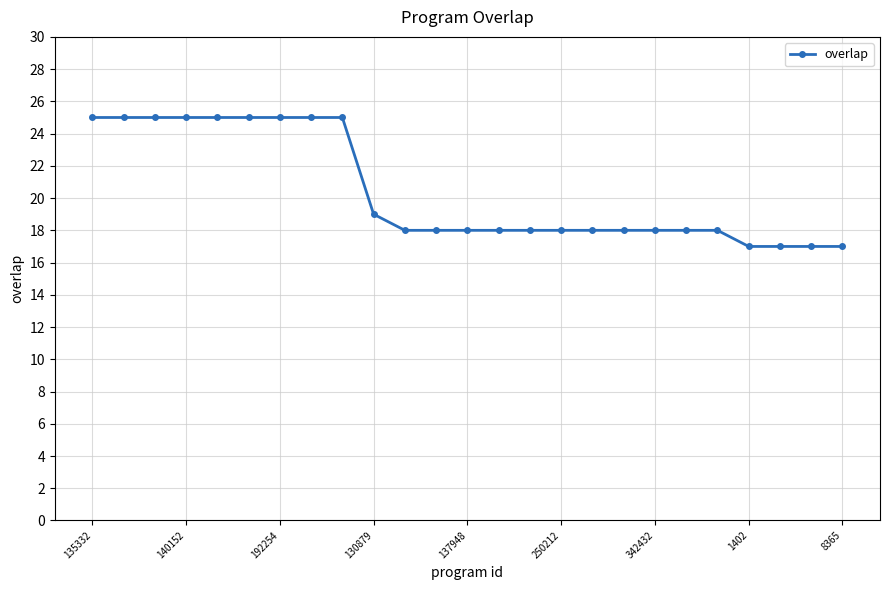

What is the value of the 16th point from the left?

18